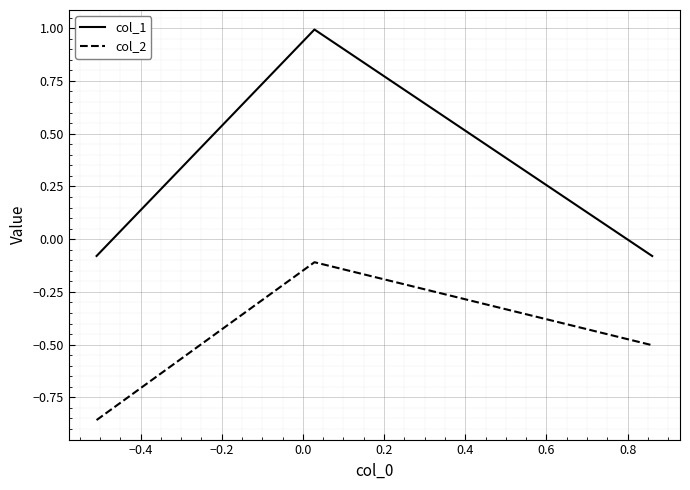

How many distinct data groups are displayed?

2